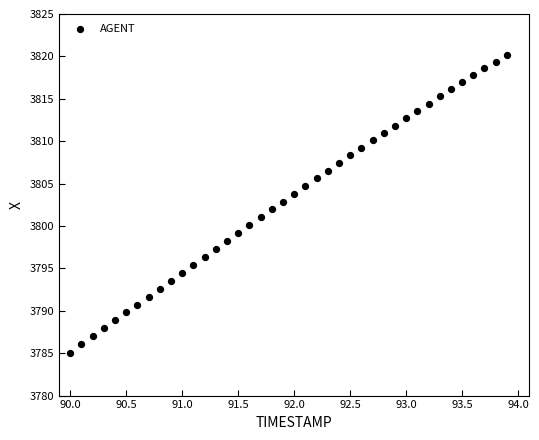

What is the range of Y values (max minus min)?

35.1